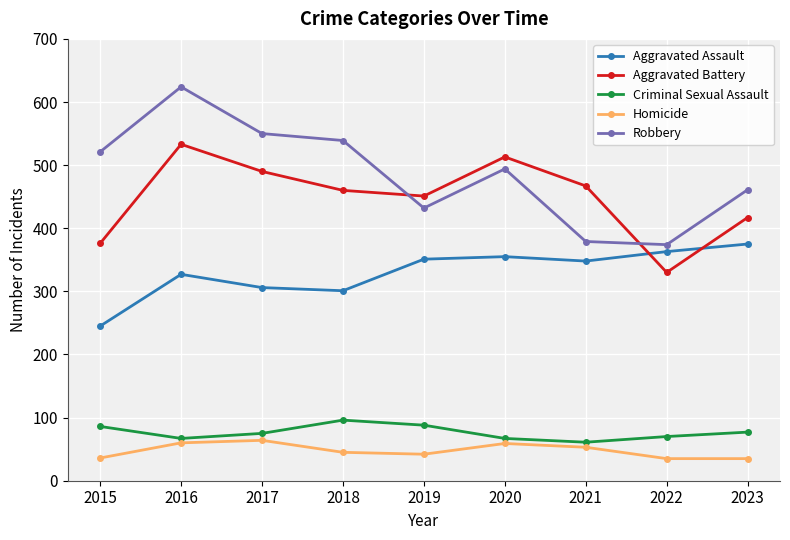

Which series has the widest spread of values?

Robbery